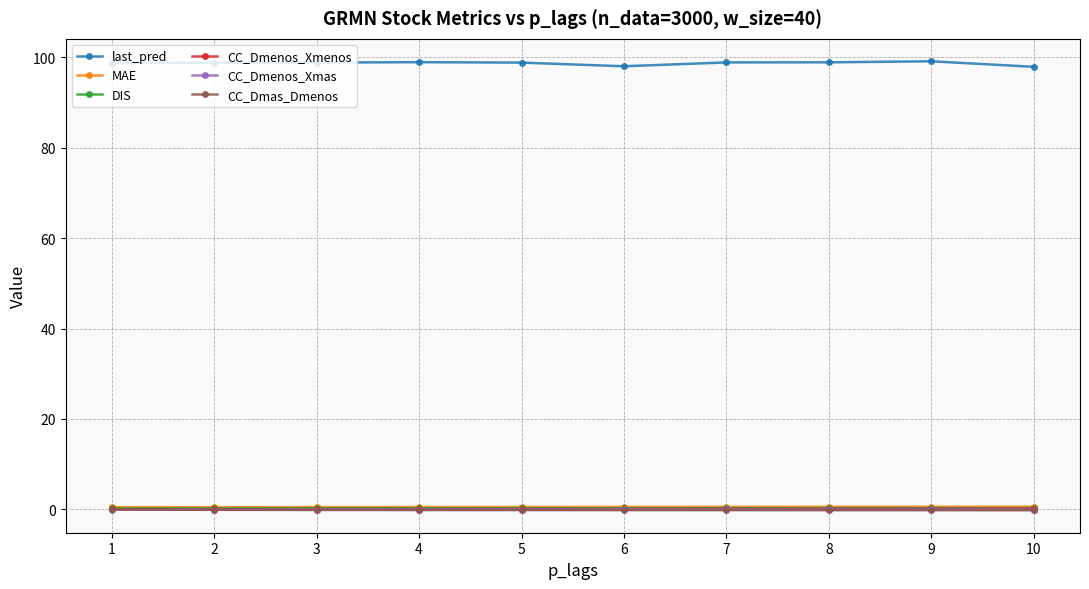

Count the number of data series in this chart.

6